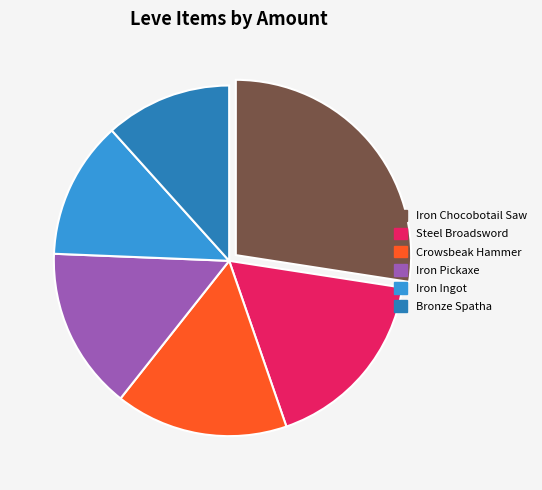

What is the largest slice in the pie chart?

Iron Chocobotail Saw